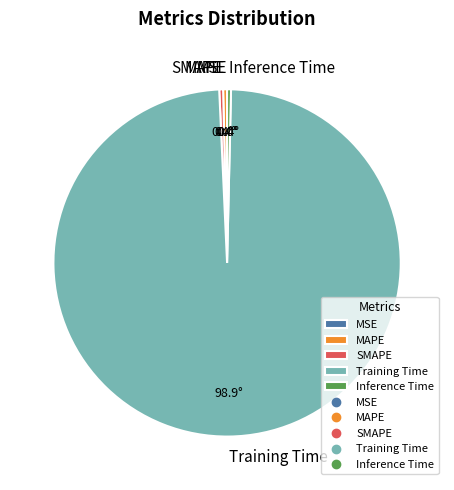

The Training Time slice represents 99% of the pie. True or false?

True